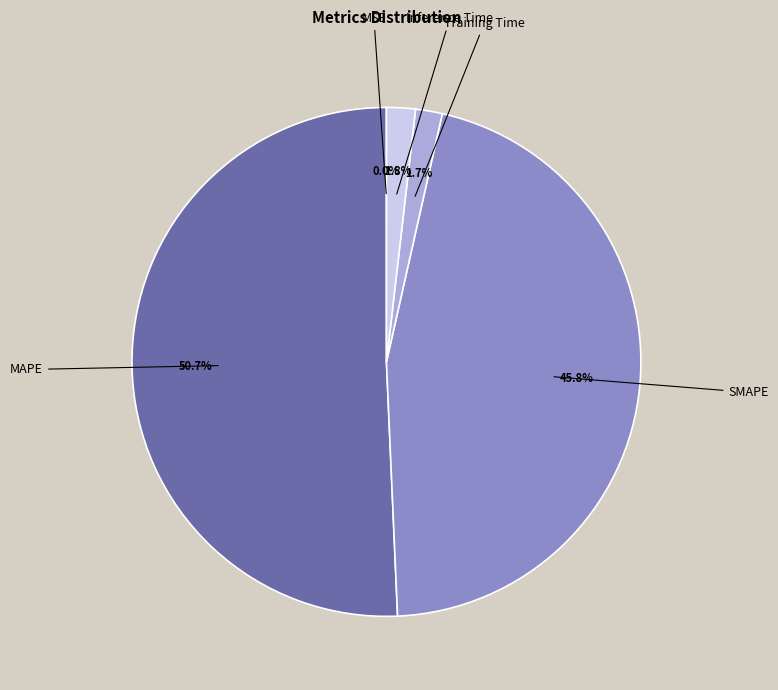

True or false: Training Time accounts for 2% of the total.

True